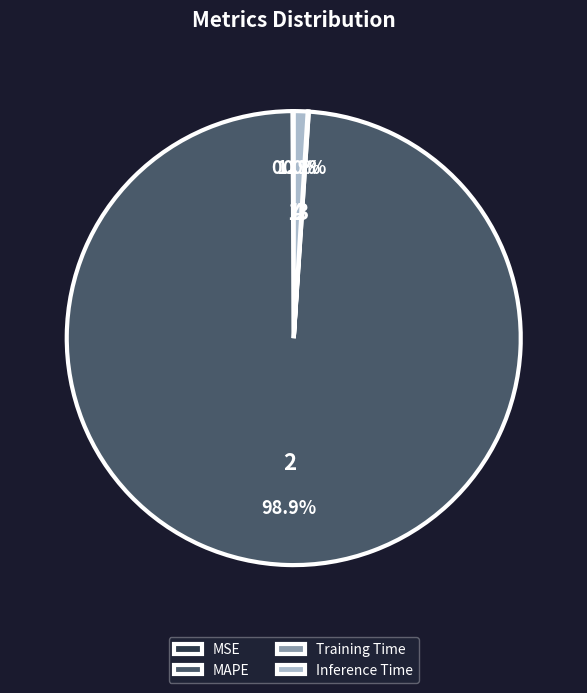

To the nearest percent, what is the difference between the largest and smallest slice percentages?

99%